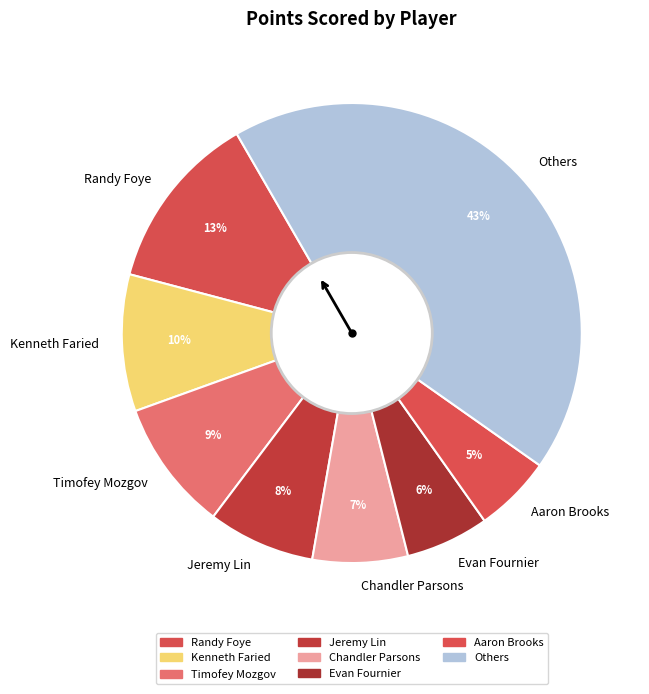

What is the ratio of the value at Evan Fournier to the value at Kenneth Faried?

0.6